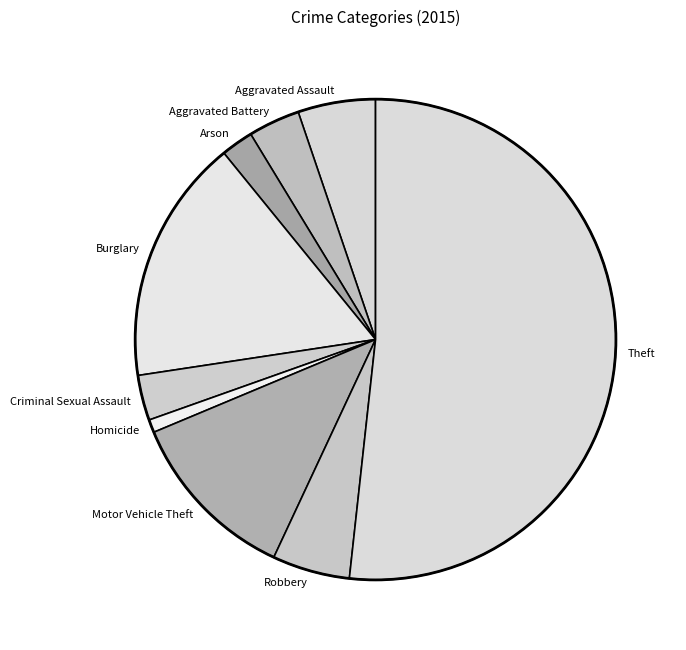

Count the number of slices in the pie.

9